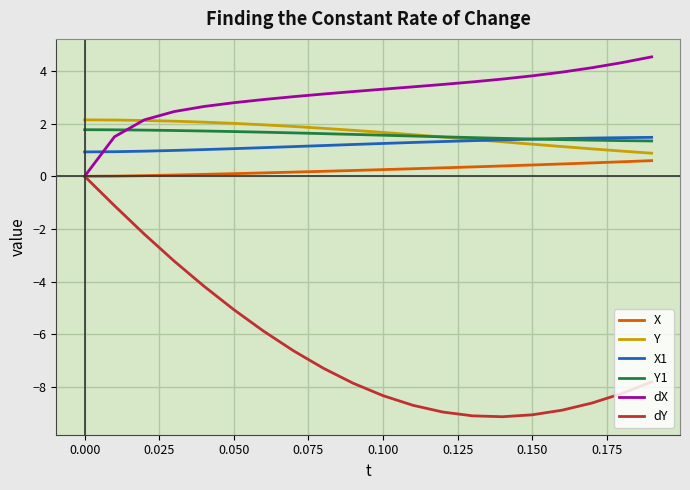

Which series has the widest spread of values?

dY